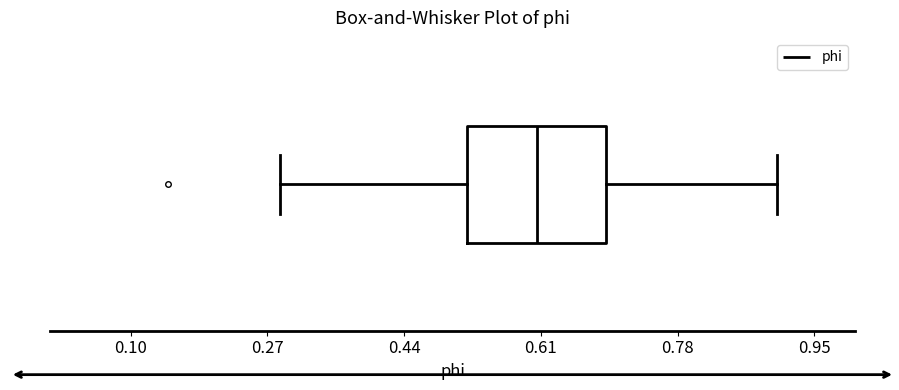

Where does the right whisker of the box end on the x-axis? The values are not printed on the chart, so give them approximately, as read against the axis.

0.90